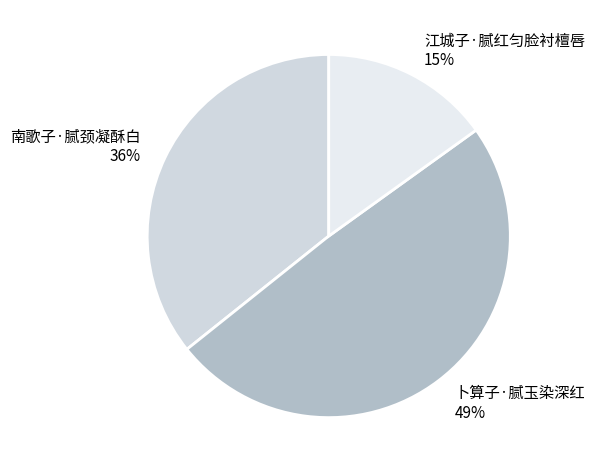

Is 江城子·腻红匀脸衬檀唇 the majority of the pie?

No